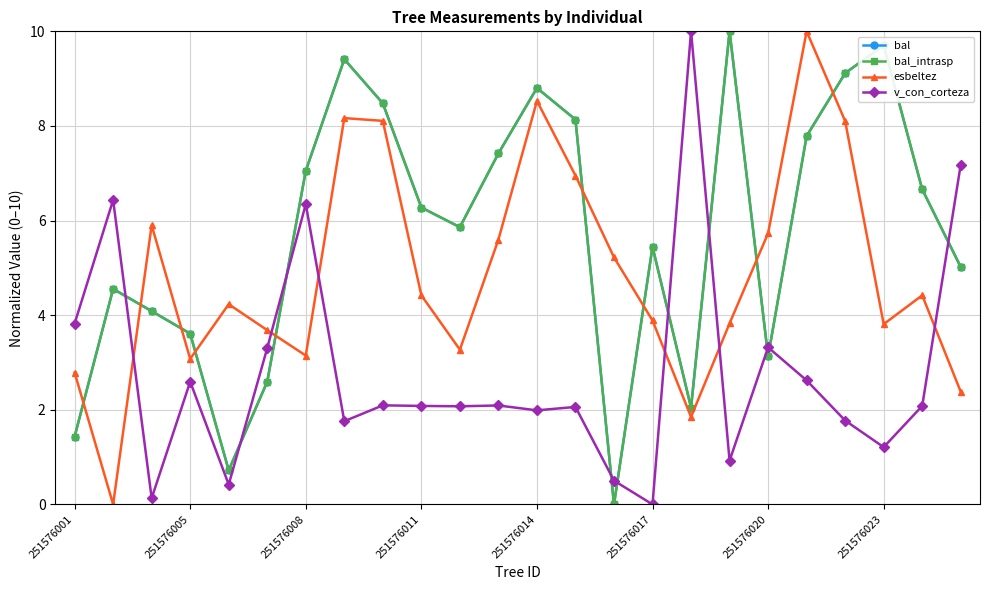

Does the chart have visible grid lines?

Yes